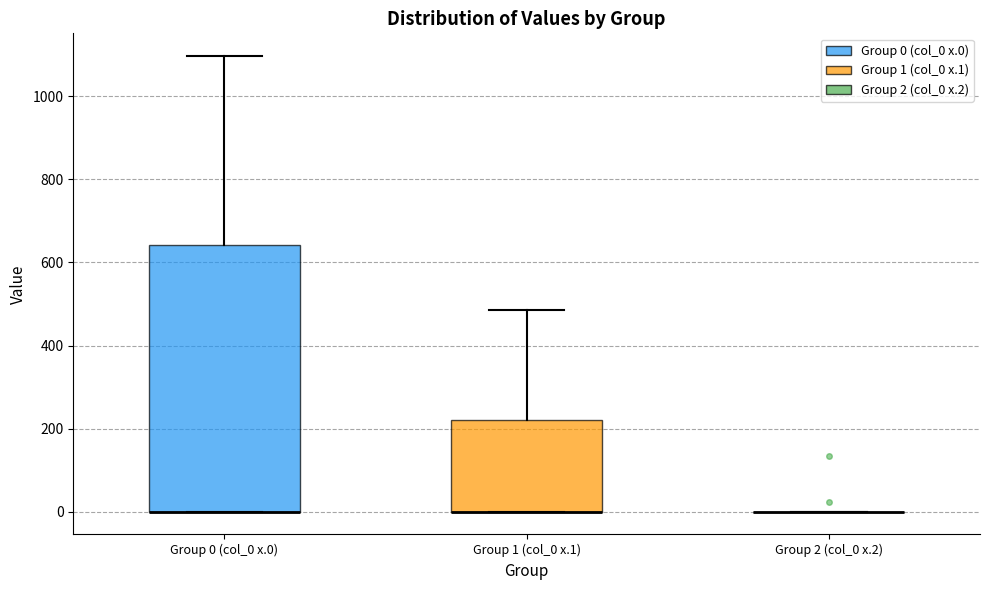

Reading left to right, transcribe this box plot: for each box, give where its median line is, the range the box spans, and where its two whiskers end, as read against the y-axis. The values are not printed on the chart, so give them approximately, as read against the axis.

Group 0 (col_0 x.0): median 0 (drawn on the box's lower edge), box 0 to 640, whiskers 0 to 1100
Group 1 (col_0 x.1): median 0 (drawn on the box's lower edge), box 0 to 220, whiskers 0 to 480
Group 2 (col_0 x.2): box collapsed to a line at 0, whiskers 0 to 0